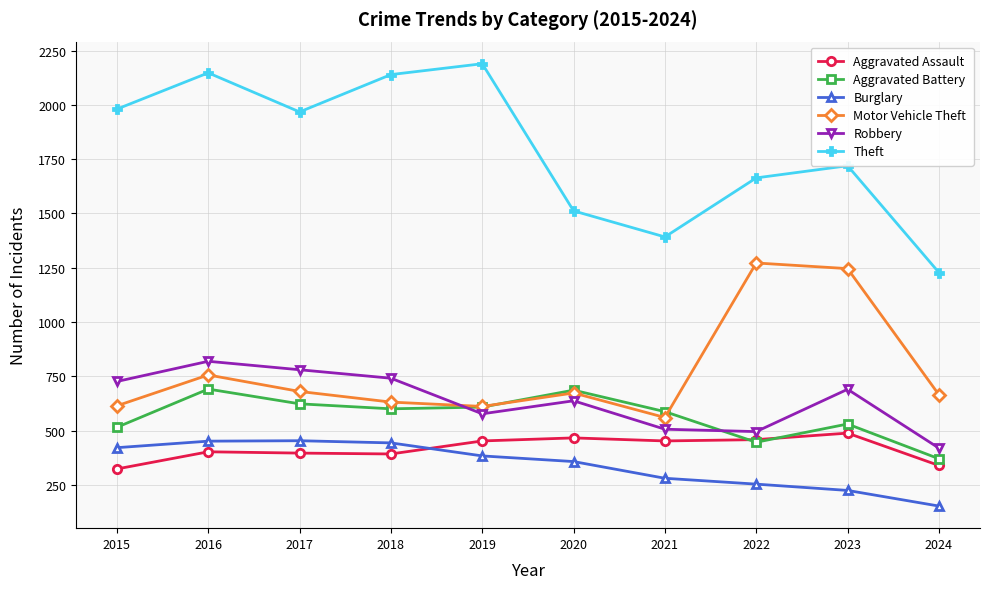

Which category has the lowest value in the Robbery series?

2024